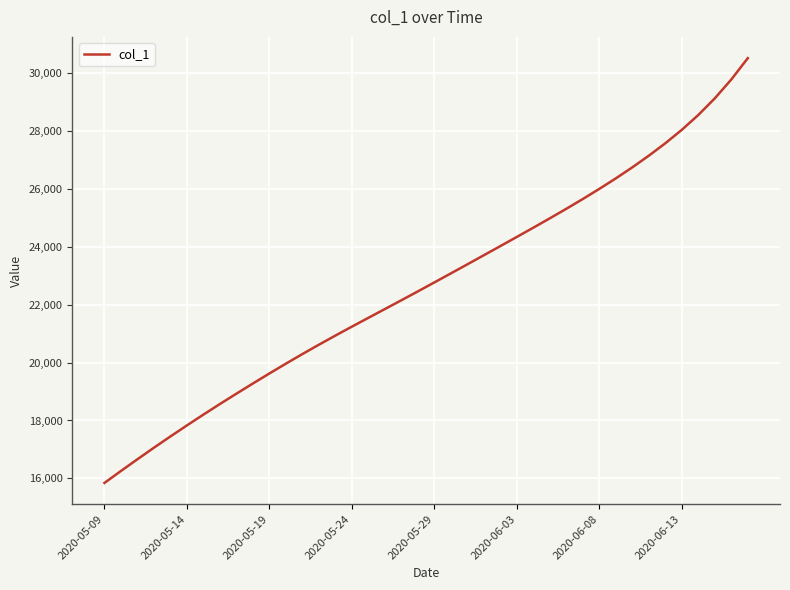

What is the smallest value displayed?

15842.6